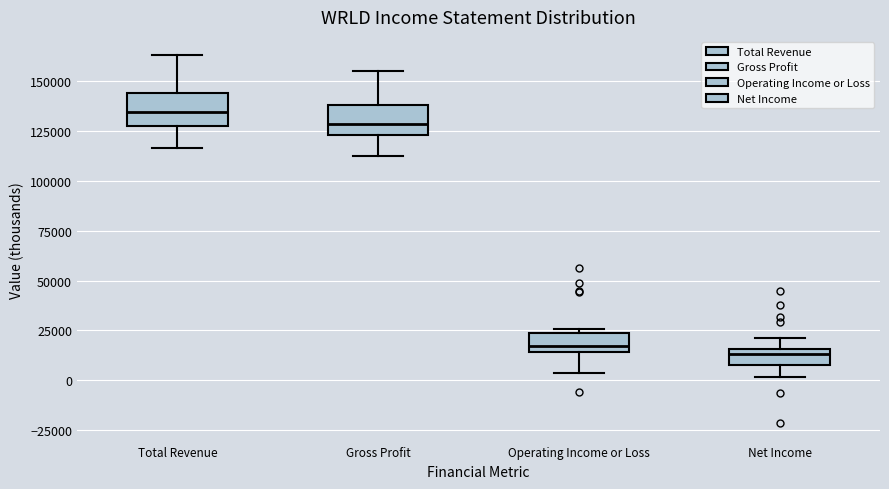

Where is the upper edge of the box for Net Income on the y-axis? The values are not printed on the chart, so give them approximately, as read against the axis.

15000